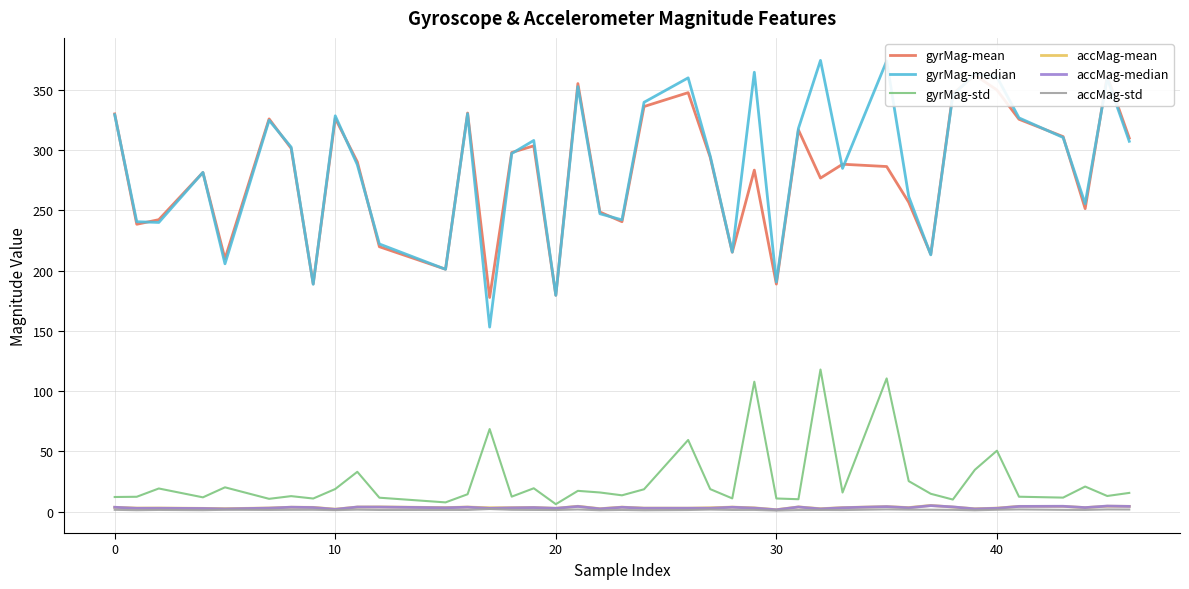

What is the maximum value for gyrMag-std?

117.9